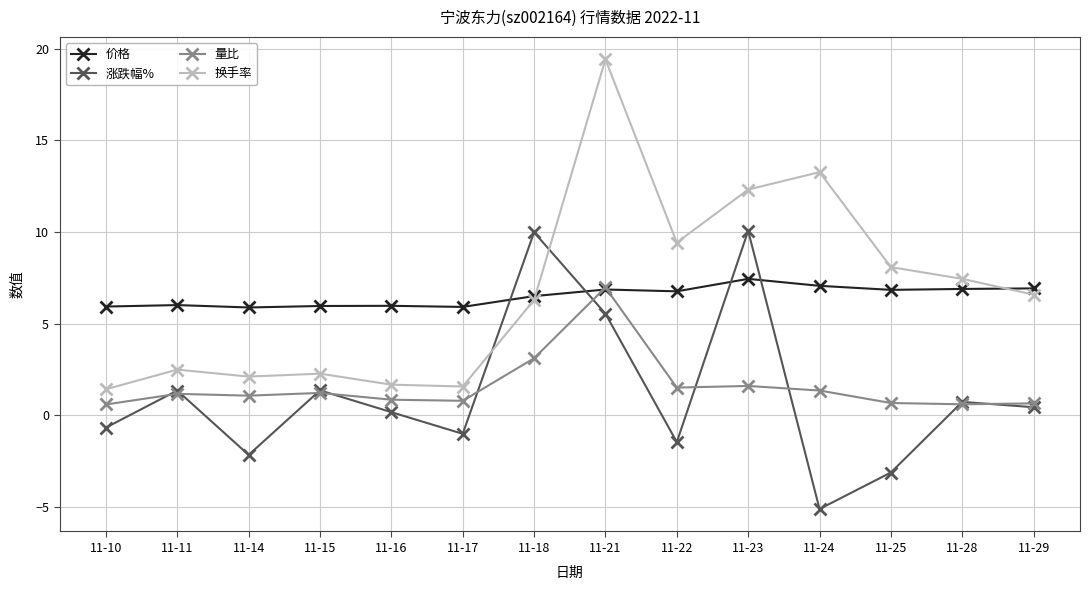

How many negative values does the 涨跌幅% series have?

6